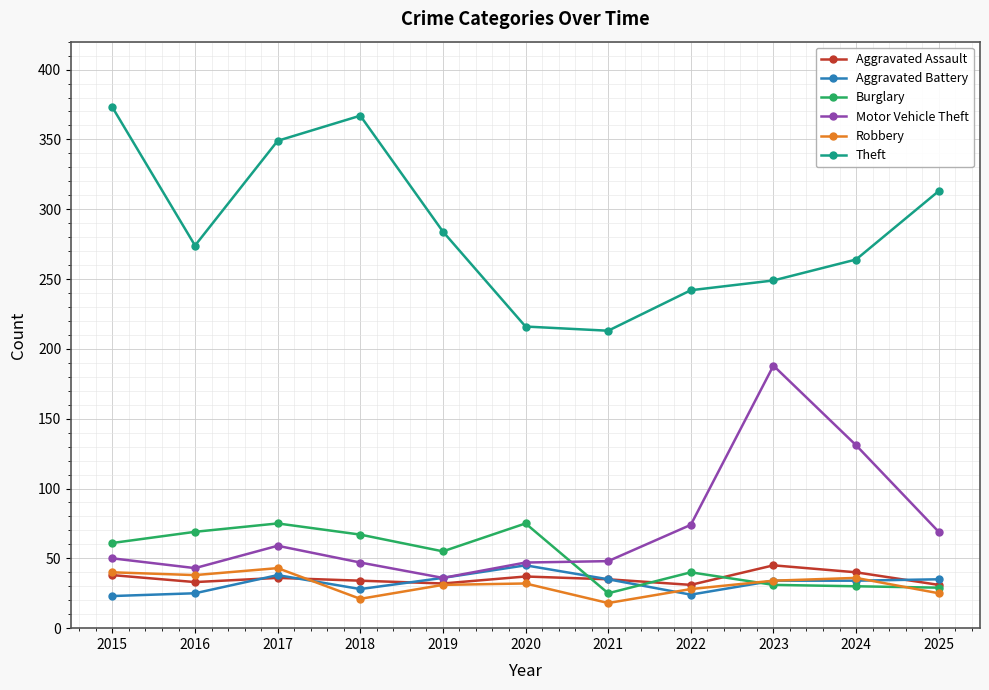

Where is the first local maximum for Motor Vehicle Theft?

2017